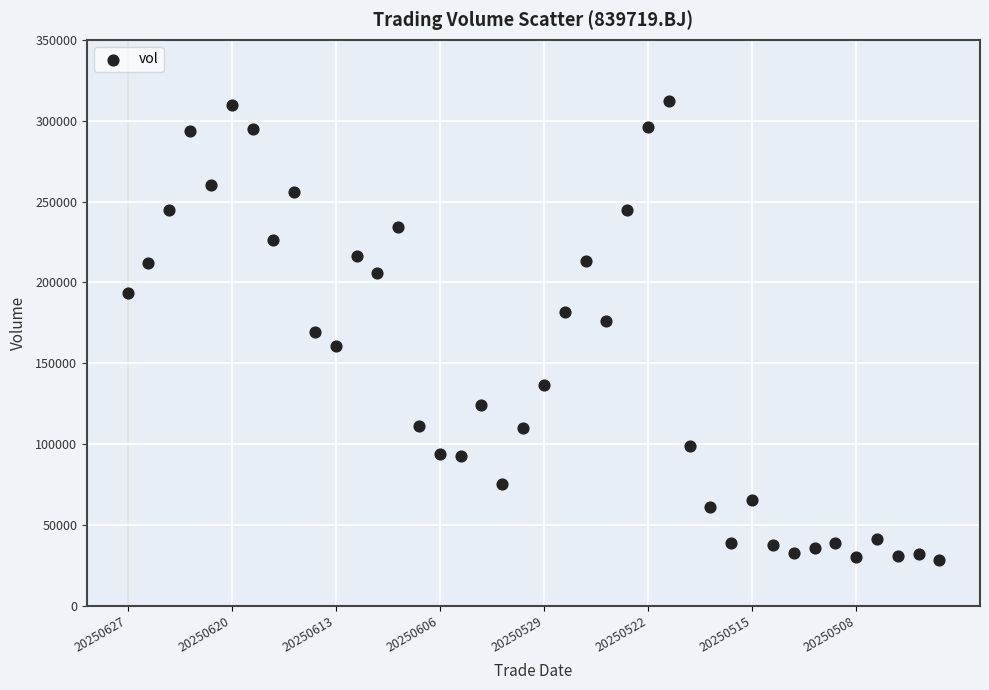

What is the range of Y values (max minus min)?

283699.5